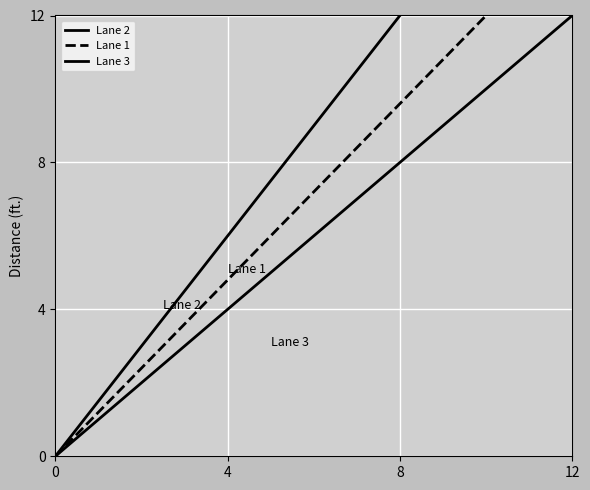

How many values in the Lane 3 series are below 12?

1